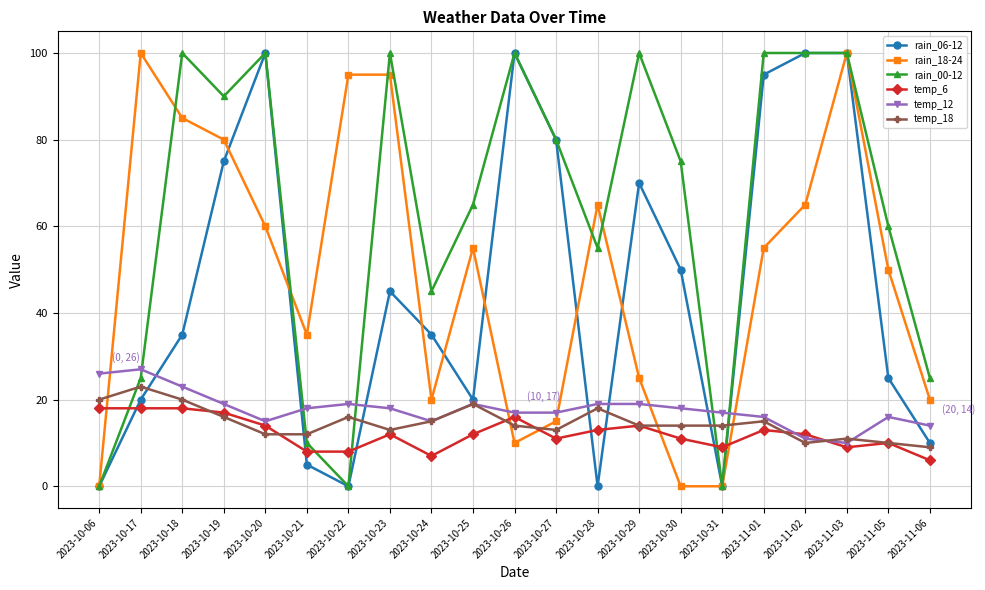

Is this an area chart (filled region under the line)?

No